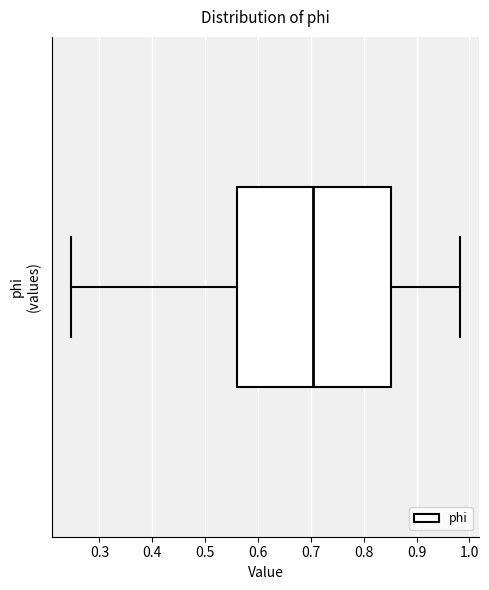

Transcribe this box plot: give where the median line is, the range the box spans, and where the two whiskers end, as read against the x-axis. The values are not printed on the chart, so give them approximately, as read against the axis.

median 0.70, box 0.56 to 0.85, whiskers 0.25 to 0.98